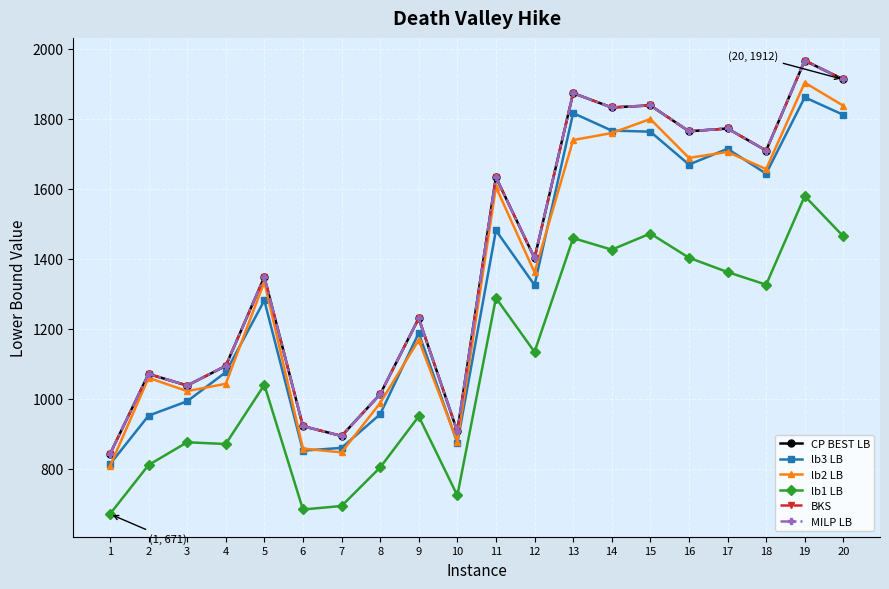

Which series changed the most between 10 and 11?

lb2 LB